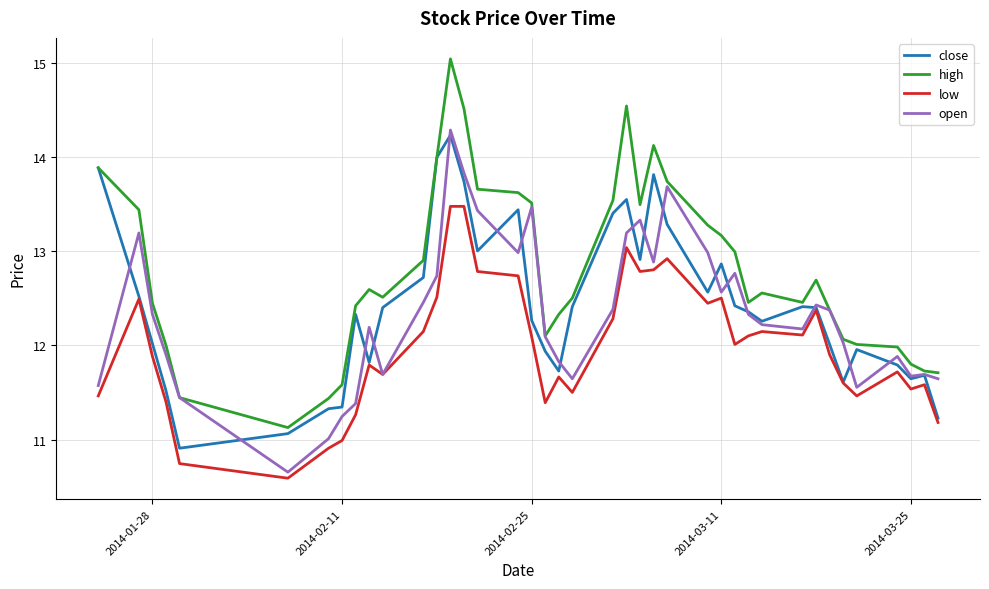

What is the difference between the maximum and minimum values in the low series?

2.9